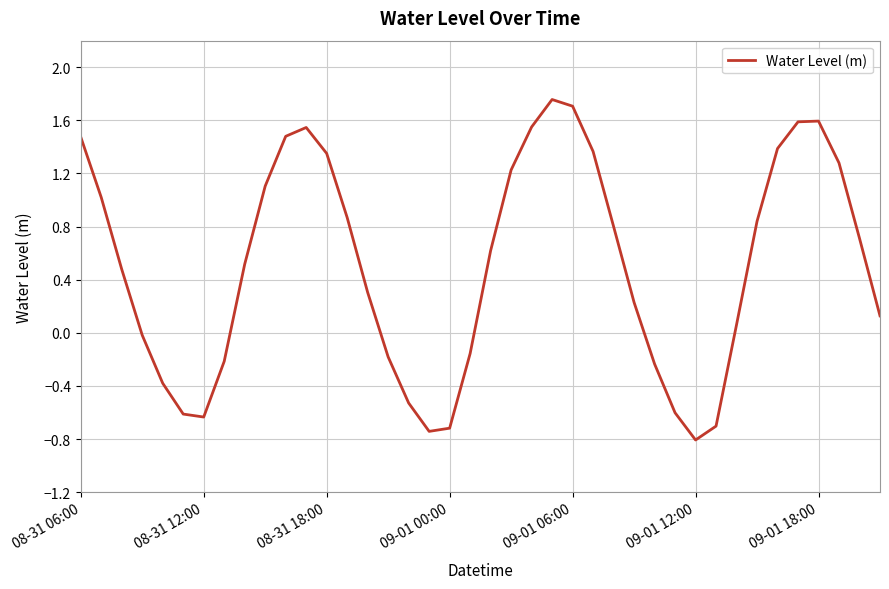

How many interior local peaks (higher than both neighbors) does the data have?

3